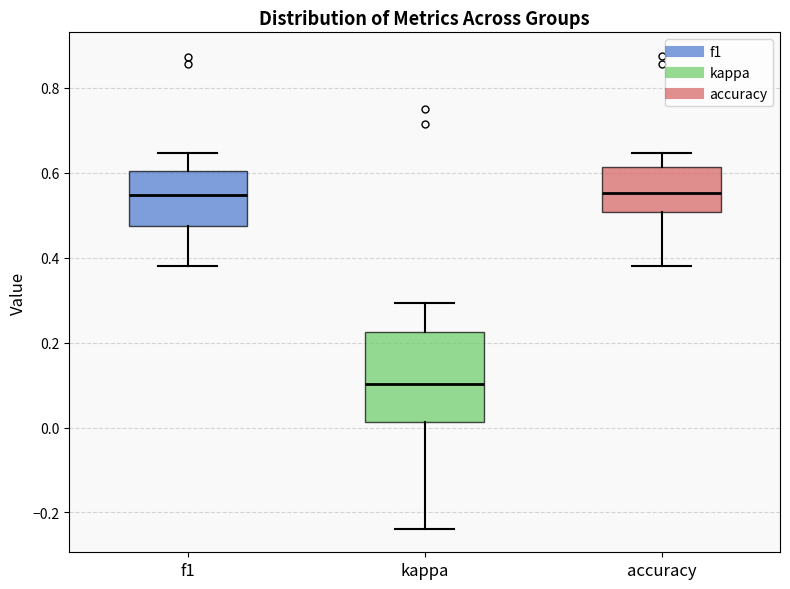

Reading left to right, read every box against the y-axis: the position of its median line, the range the box covers, and the ends of its whiskers. The values are not printed on the chart, so give them approximately, as read against the axis.

f1: median 0.54, box 0.48 to 0.60, whiskers 0.38 to 0.64
kappa: median 0.10, box 0.02 to 0.22, whiskers -0.24 to 0.30
accuracy: median 0.56, box 0.50 to 0.62, whiskers 0.38 to 0.64